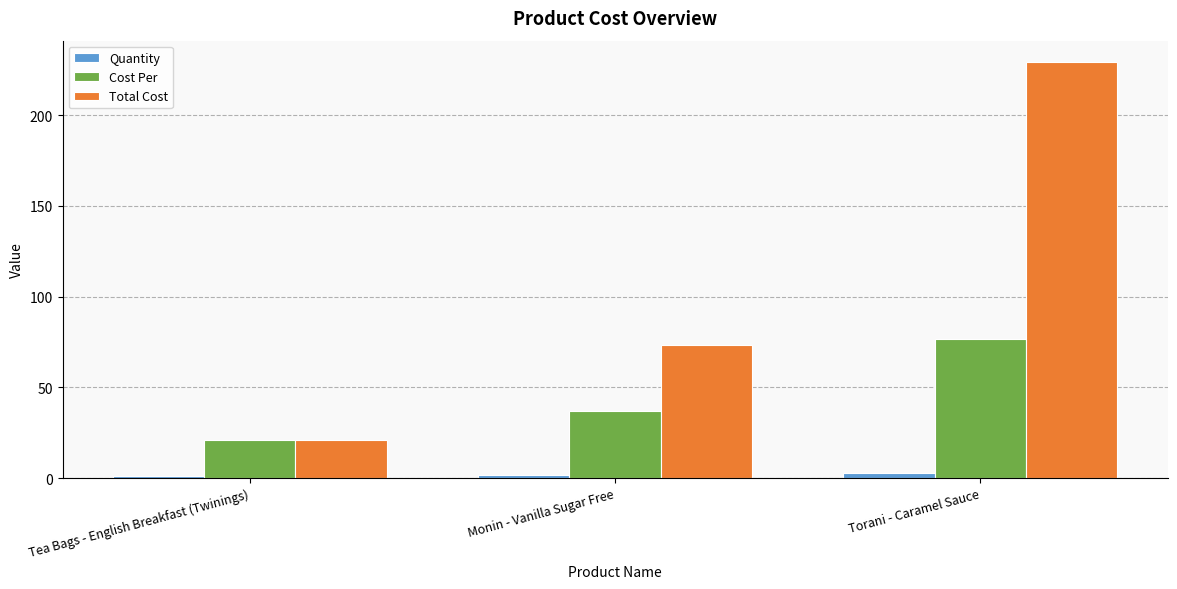

Where is Cost Per nearest to the value 48?

Monin - Vanilla Sugar Free